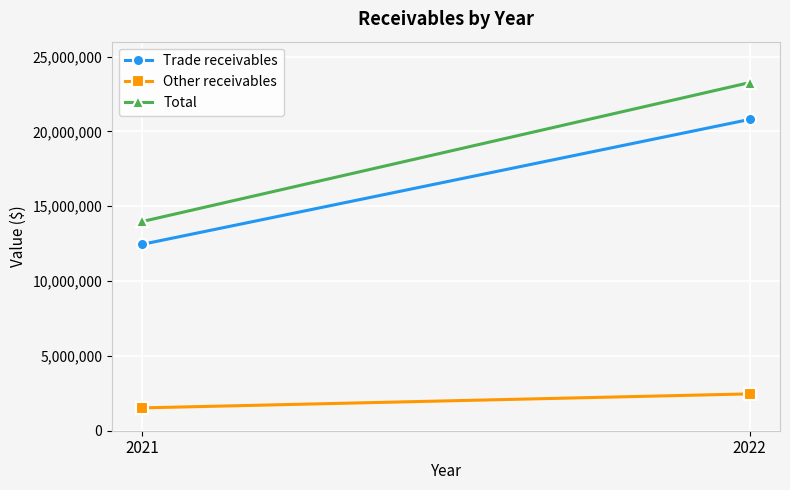

Between 2021 and 2022, which is larger?

2022